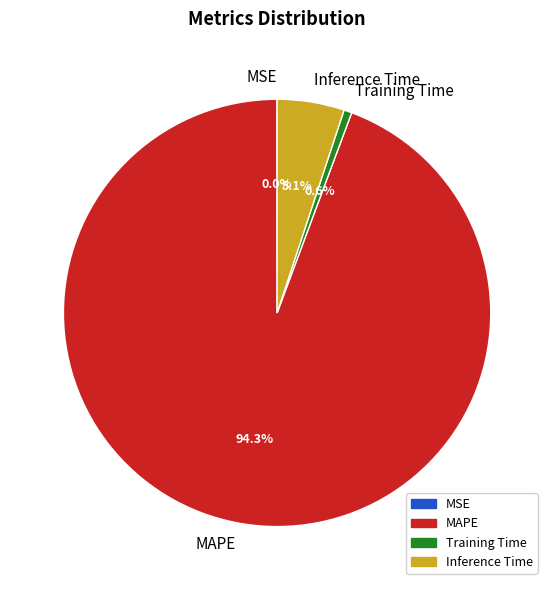

What is the largest slice in the pie chart?

MAPE